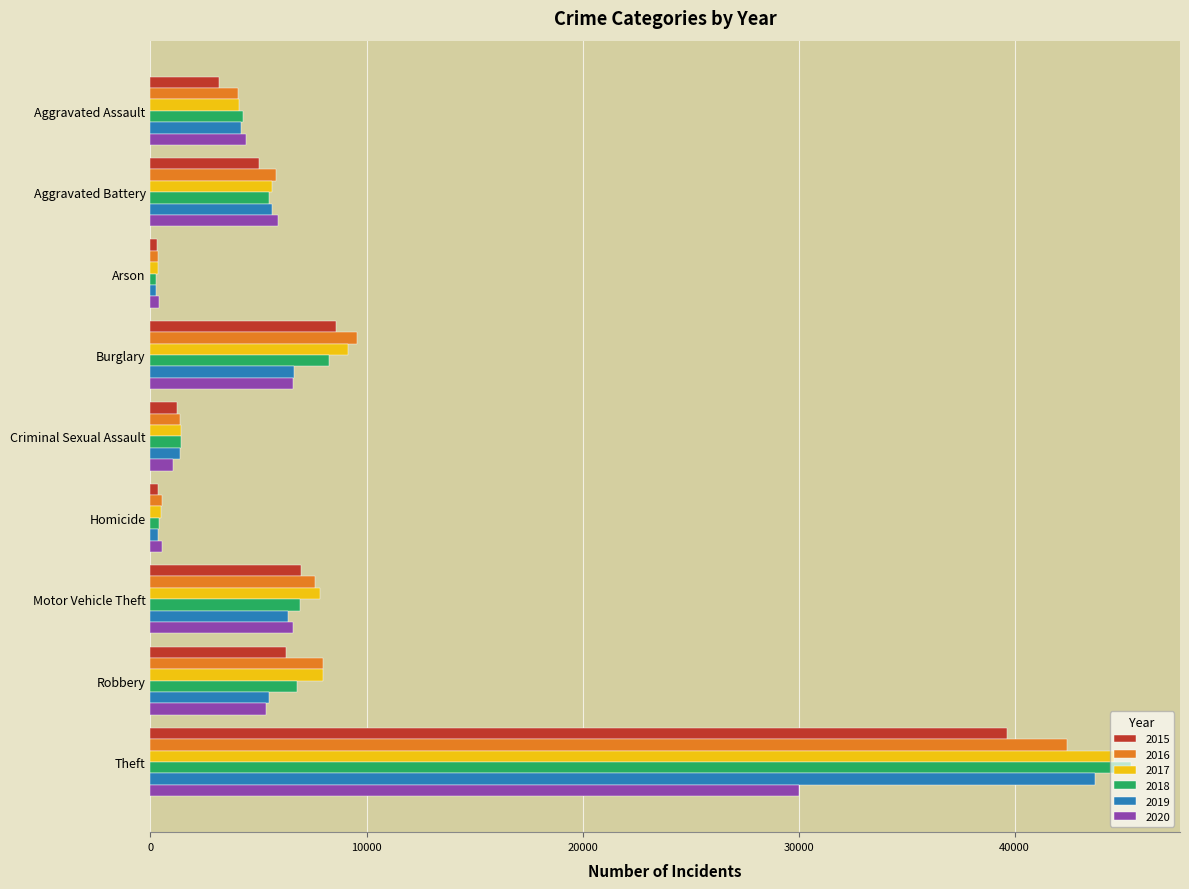

Where is 2020 nearest to the value 15217?

Motor Vehicle Theft